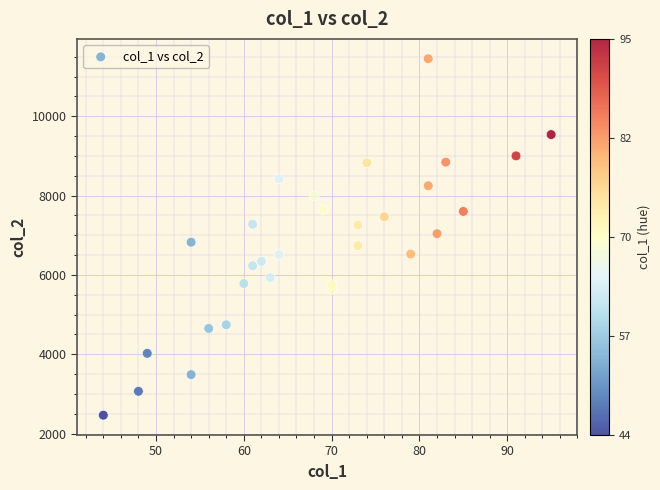

What is the range of Y values (max minus min)?

8985